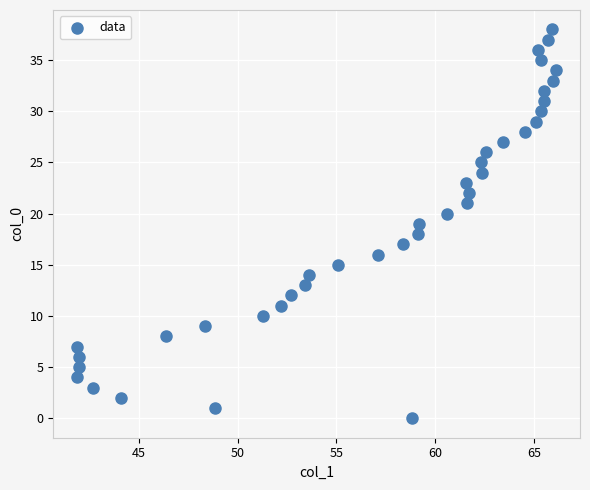

What is the range of Y values (max minus min)?

38